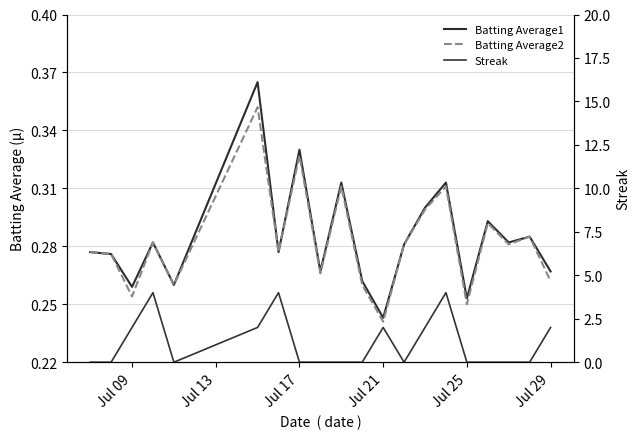

Is the value of Batting Average1 at 17 greater than the value of Batting Average2 at 8?

Yes